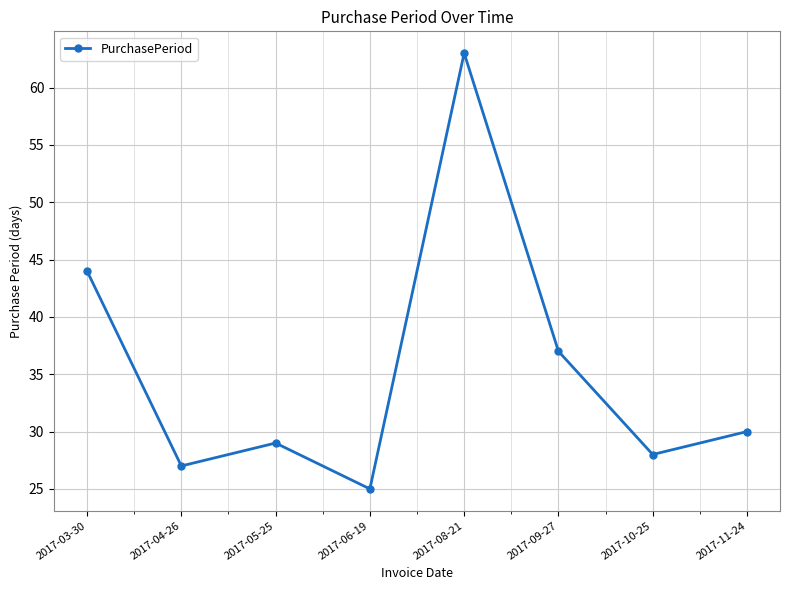

List the labels in order of value, largest first.

2017-08-21, 2017-03-30, 2017-09-27, 2017-11-24, 2017-05-25, 2017-10-25, 2017-04-26, 2017-06-19